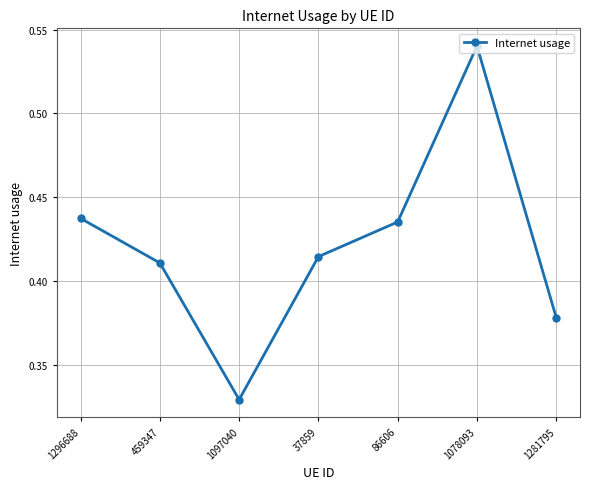

What is the change in value from 86606 to 1281795?

-0.1